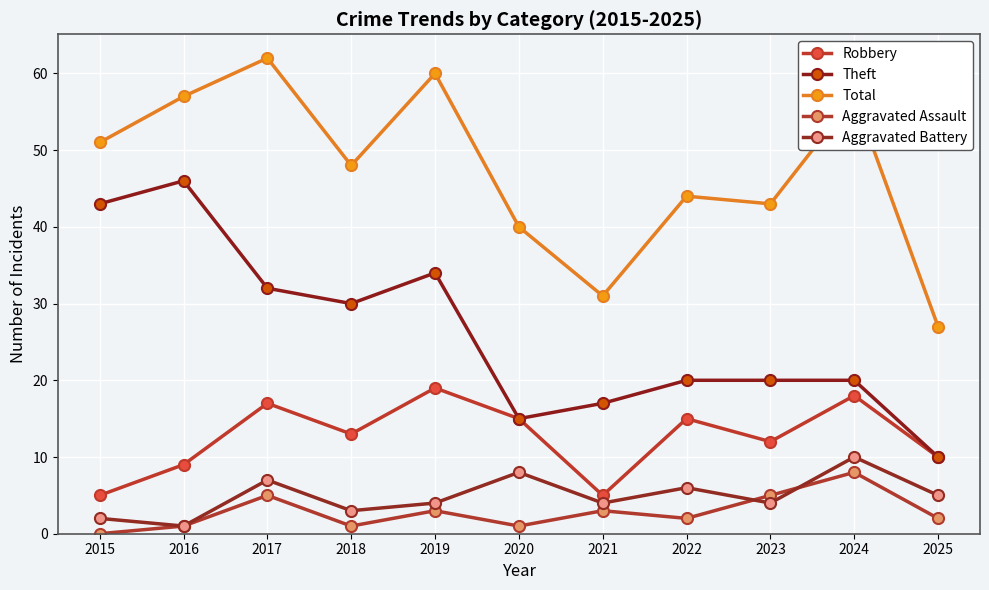

What is the sum of the Theft values at 2020 and 2019?

49